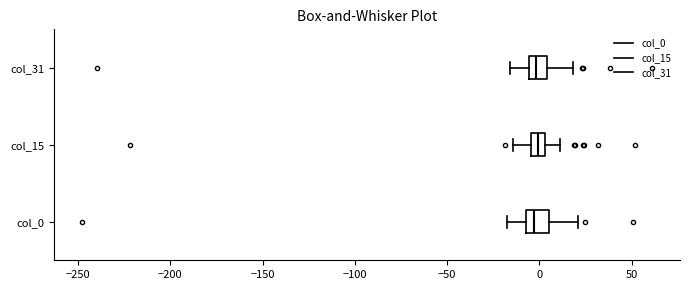

Where does the left whisker of the box for col_0 end on the x-axis? The values are not printed on the chart, so give them approximately, as read against the axis.

-20